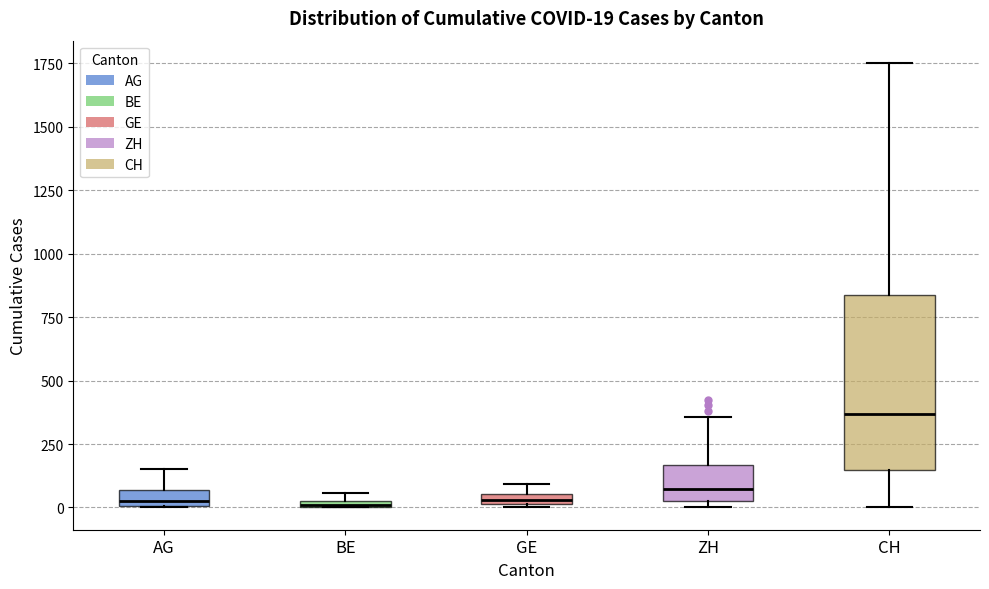

Comparing the boxes themselves (not the whiskers), which one is the tallest?

CH